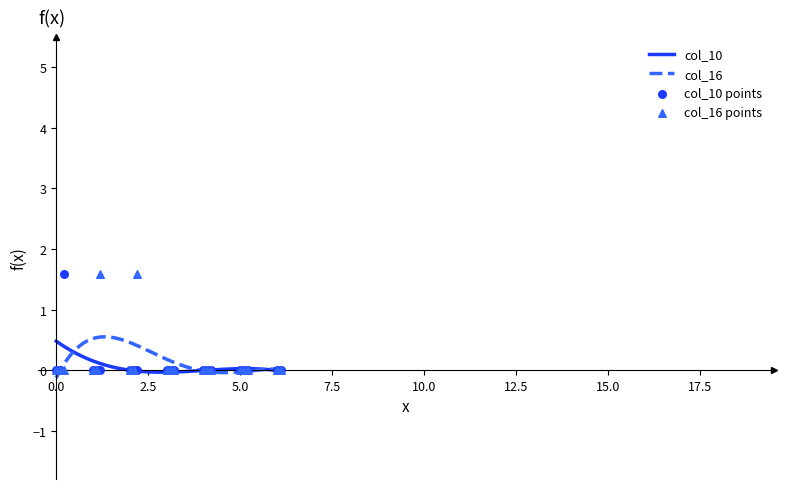

What are all the series names shown in the legend?

col_10, col_16